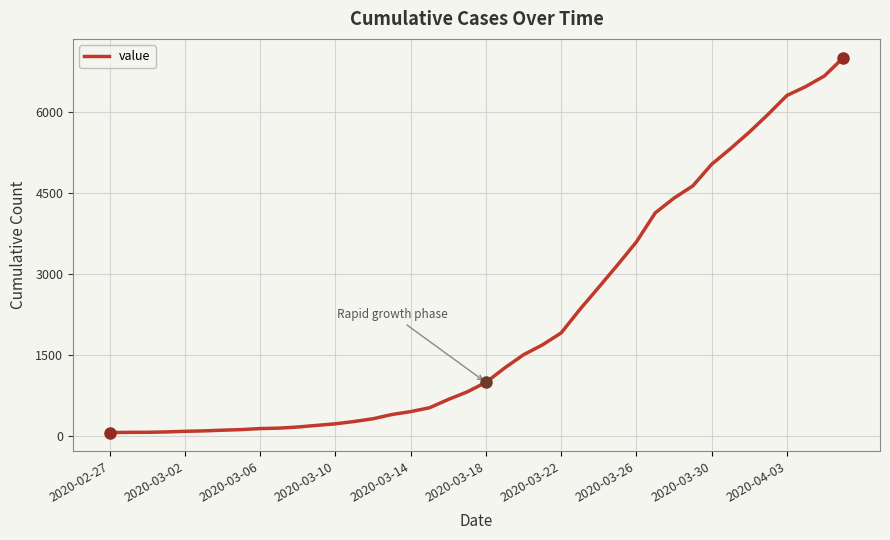

How many distinct data groups are displayed?

1